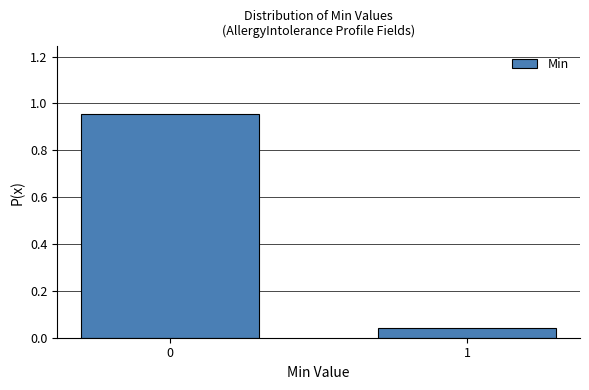

What is the average value?

0.5